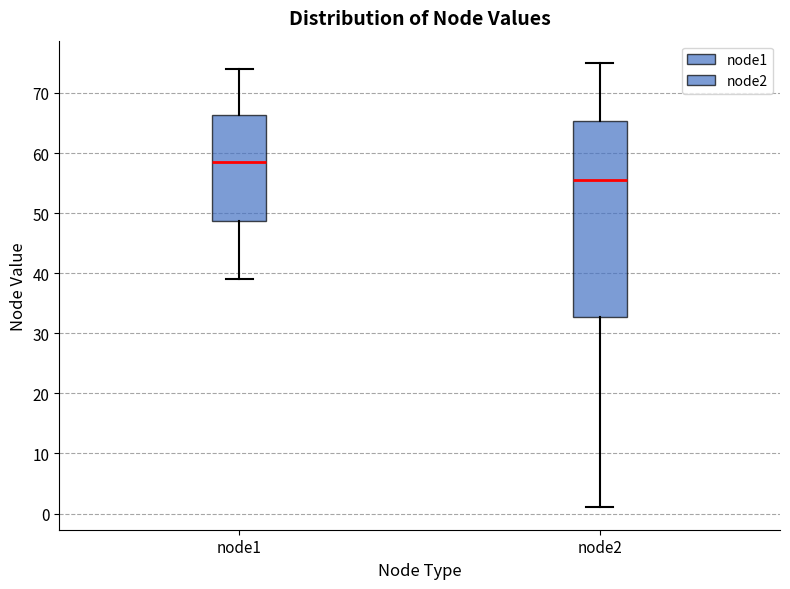

Reading left to right, read every box against the y-axis: the position of its median line, the range the box covers, and the ends of its whiskers. The values are not printed on the chart, so give them approximately, as read against the axis.

node1: median 59, box 49 to 66, whiskers 39 to 74
node2: median 56, box 33 to 65, whiskers 1 to 75